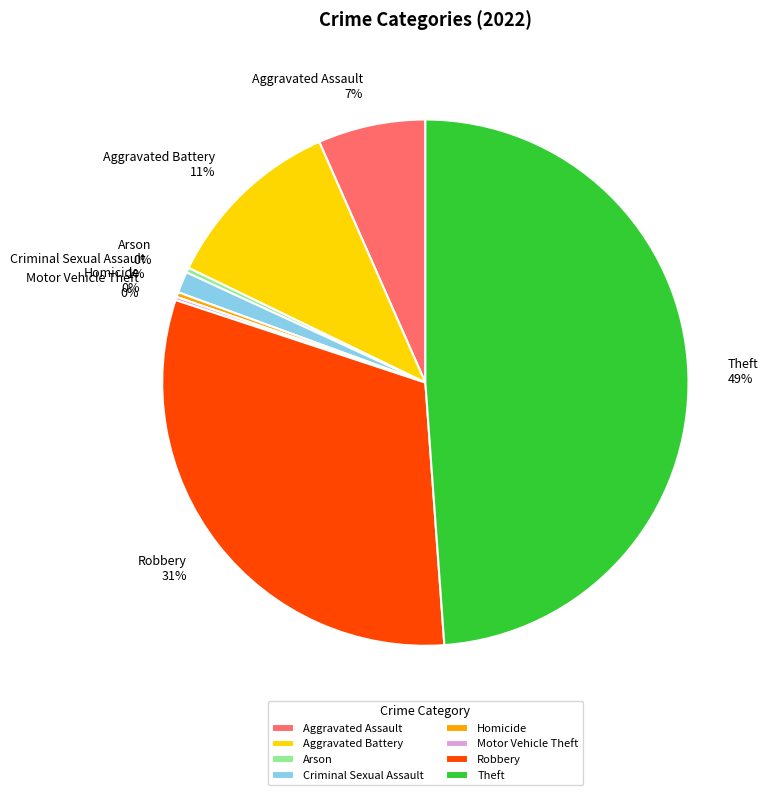

Is it true that Aggravated Battery is 11% of the pie?

True